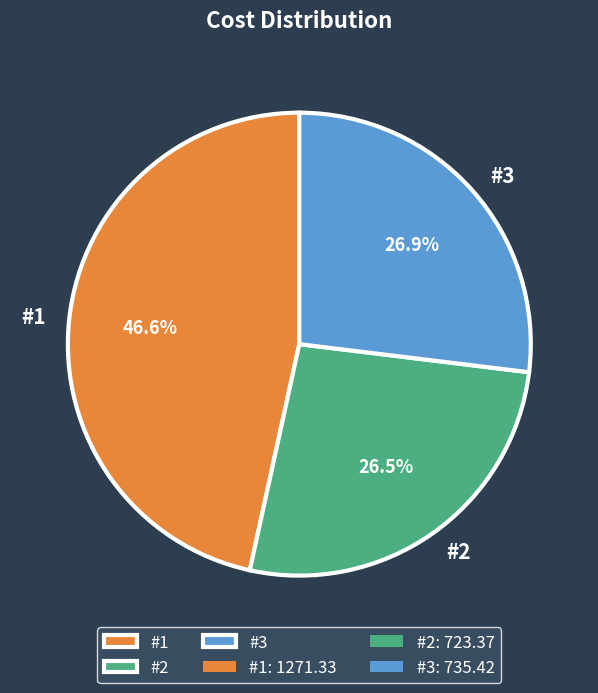

Does any single category account for the majority?

No